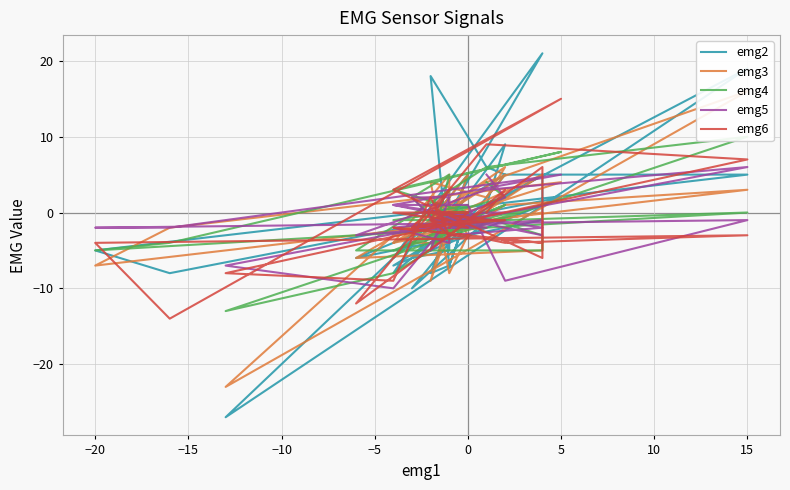

The value of emg4 at −20 is -8. True or false?

False